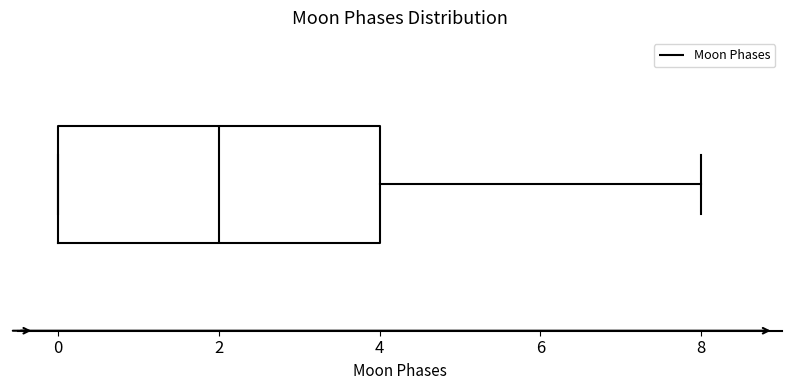

Read this box plot against the x-axis: the position of the median line, the range covered by the box, and the ends of both whiskers. The values are not printed on the chart, so give them approximately, as read against the axis.

median 2, box 0 to 4, whiskers 0 to 8